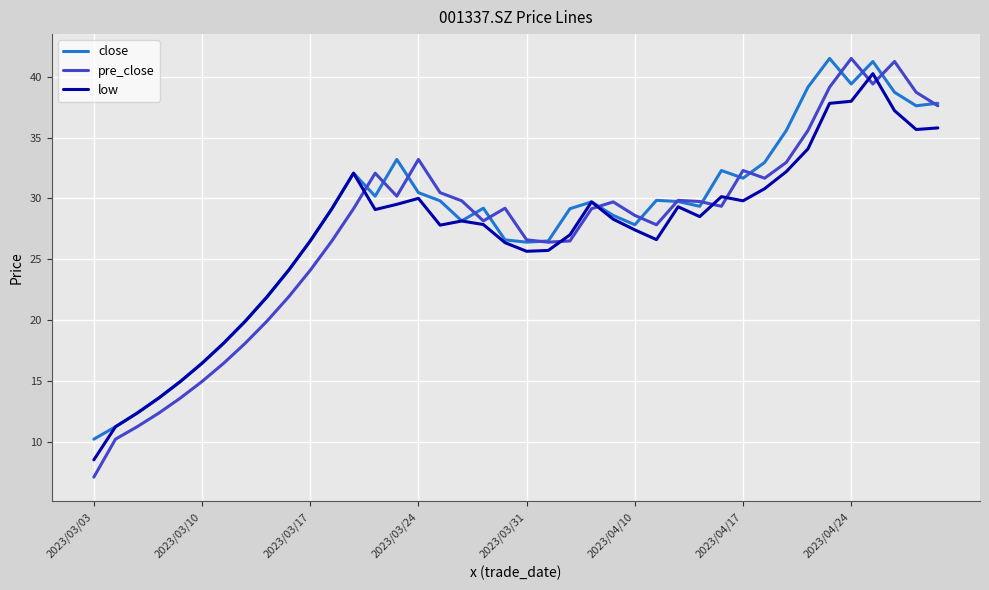

What is the highest value of the pre_close series?

41.5